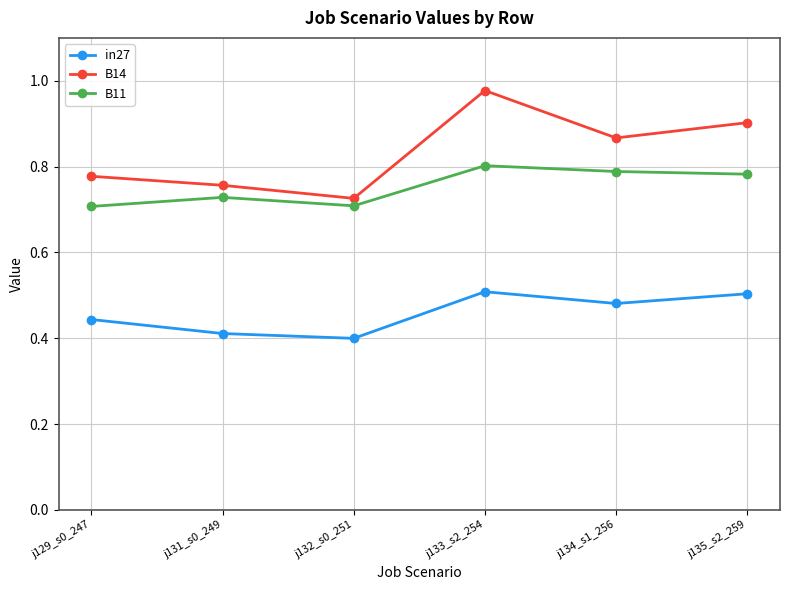

How many data points does each series have?

6